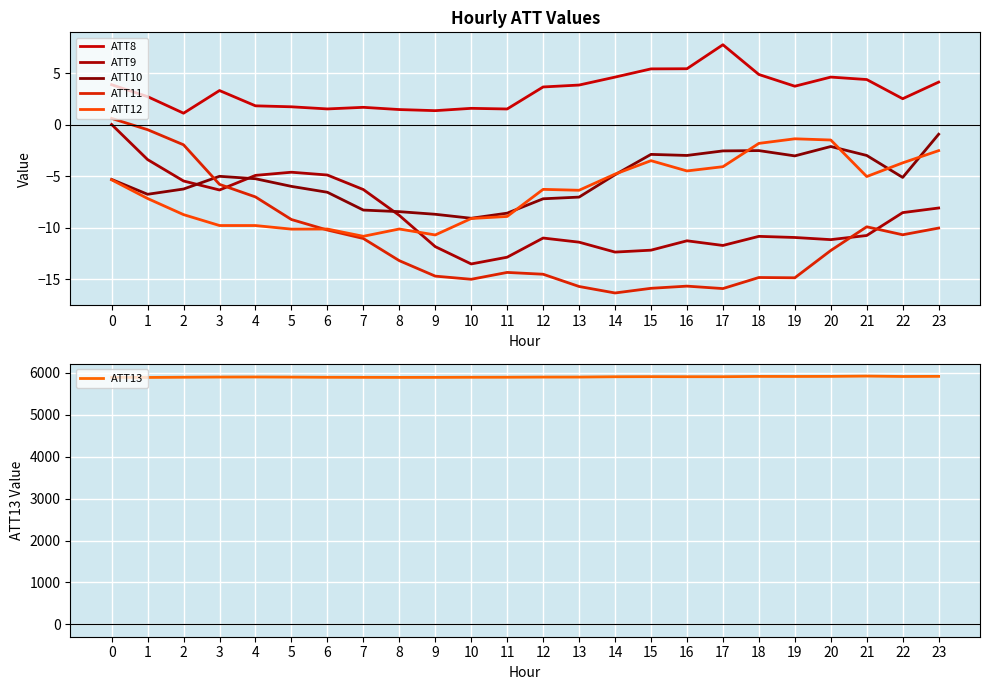

What value does the ATT13 series have at 18?

5916.4